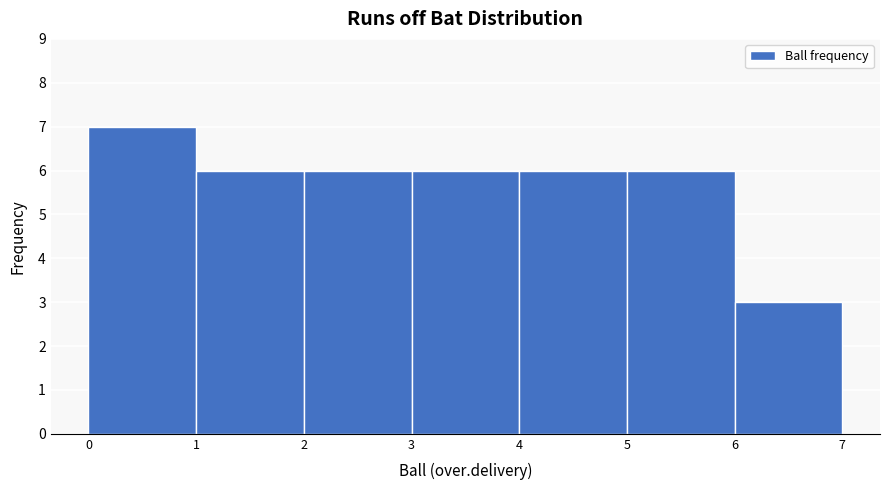

Reading left to right, list every bar in this chart as the range it spans on the x-axis followed by its height. The values are not printed on the chart, so give them approximately, as read against the axis.

0 to 1: 7
1 to 2: 6
2 to 3: 6
3 to 4: 6
4 to 5: 6
5 to 6: 6
6 to 7: 3